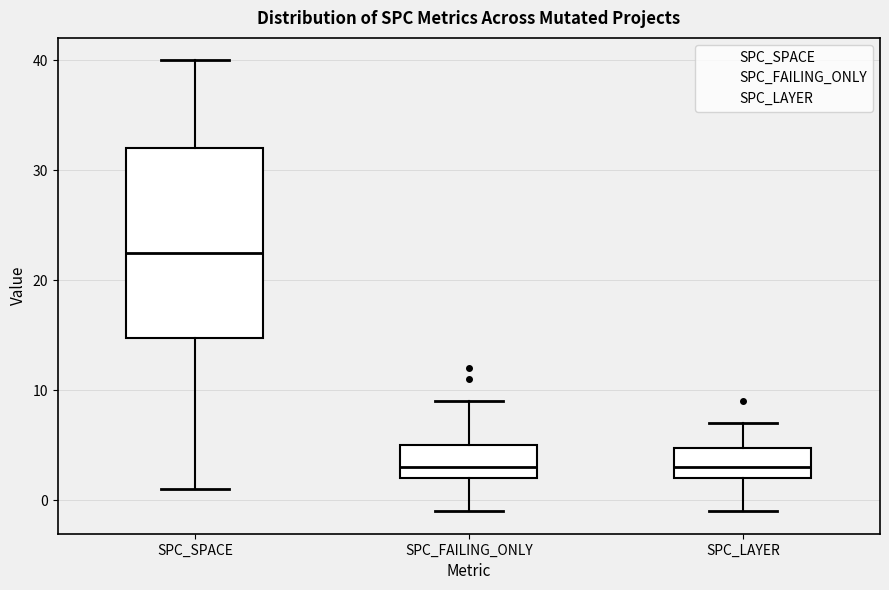

Reading left to right, read every box against the y-axis: the position of its median line, the range the box covers, and the ends of its whiskers. The values are not printed on the chart, so give them approximately, as read against the axis.

SPC_SPACE: median 23, box 15 to 32, whiskers 1 to 40
SPC_FAILING_ONLY: median 3, box 2 to 5, whiskers -1 to 9
SPC_LAYER: median 3, box 2 to 5, whiskers -1 to 7